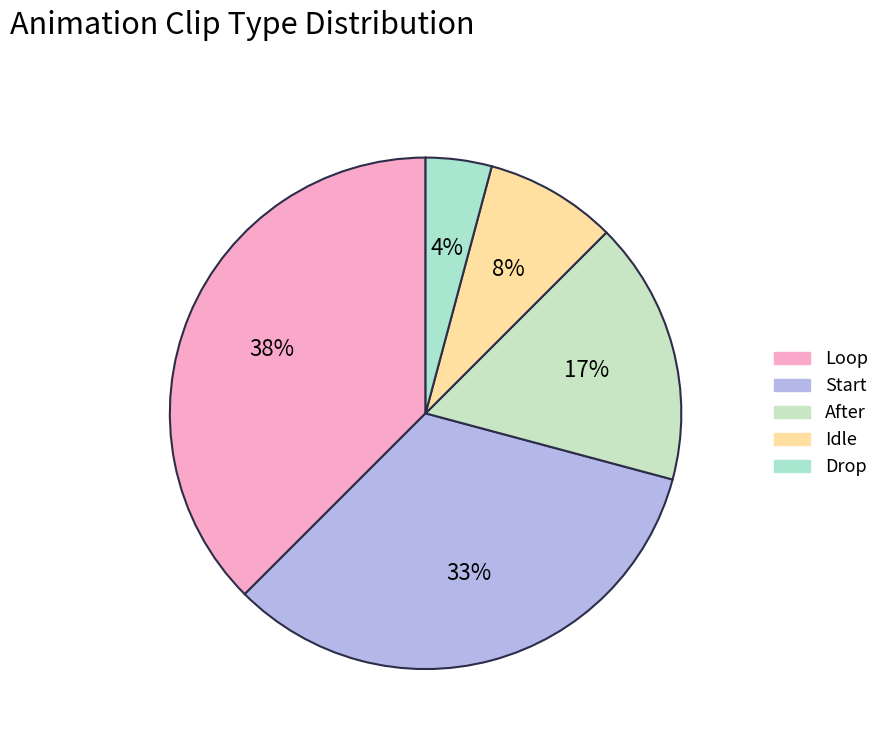

Count the number of slices in the pie.

5